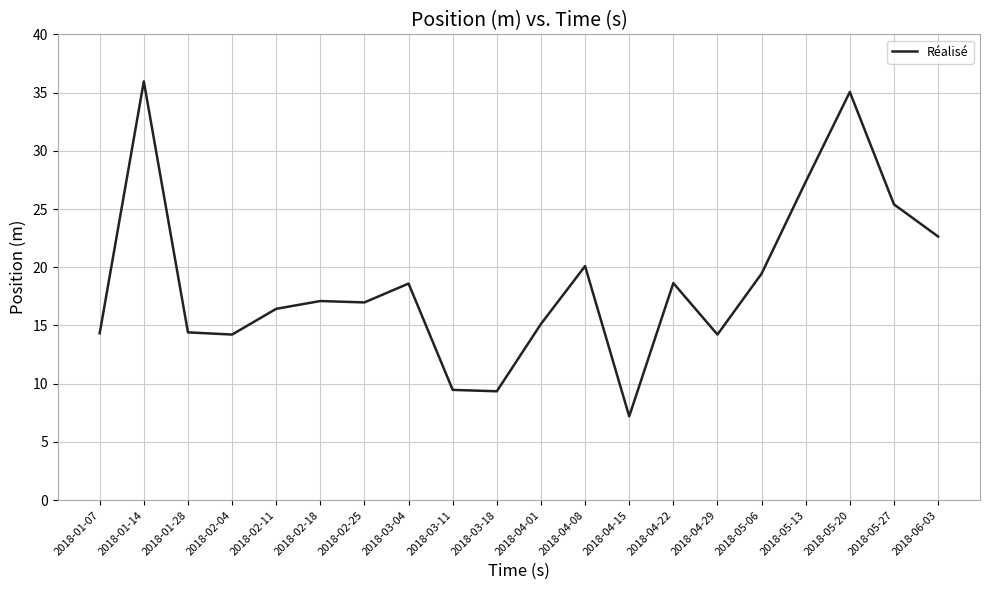

How many series are shown in this chart?

1